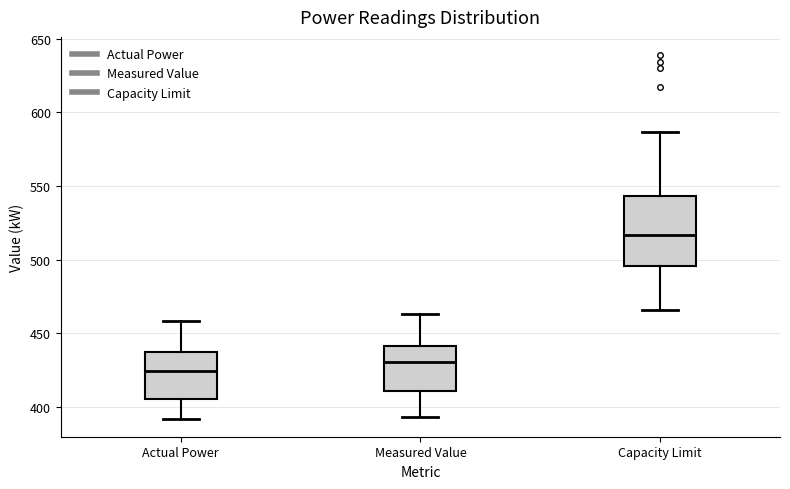

Reading left to right, read every box against the y-axis: the position of its median line, the range the box covers, and the ends of its whiskers. The values are not printed on the chart, so give them approximately, as read against the axis.

Actual Power: median 425, box 405 to 435, whiskers 390 to 460
Measured Value: median 430, box 410 to 440, whiskers 395 to 465
Capacity Limit: median 515, box 495 to 545, whiskers 465 to 585